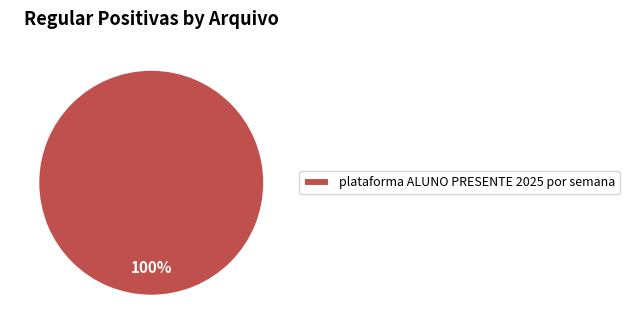

Does any single category account for the majority?

Yes